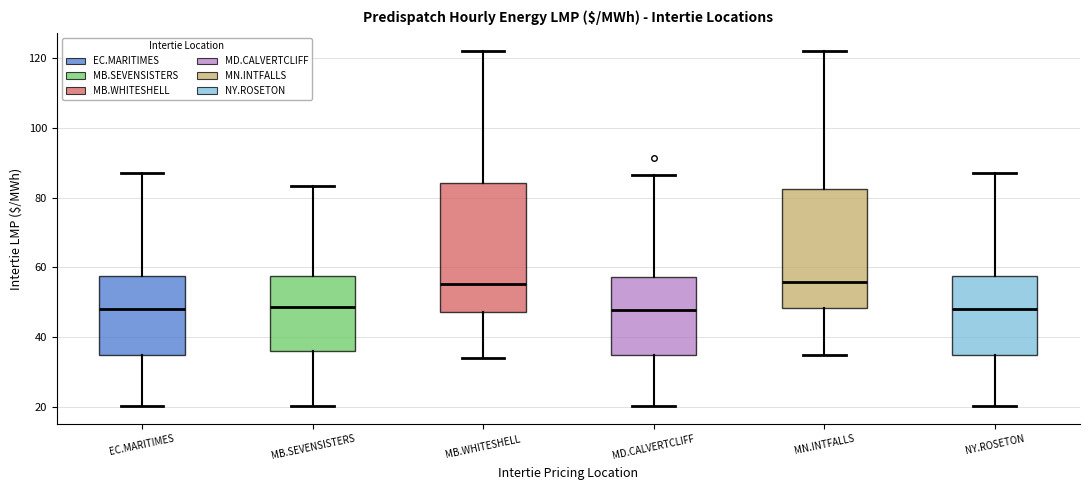

Which box is the tallest, from its lower edge to its upper edge?

MB.WHITESHELL